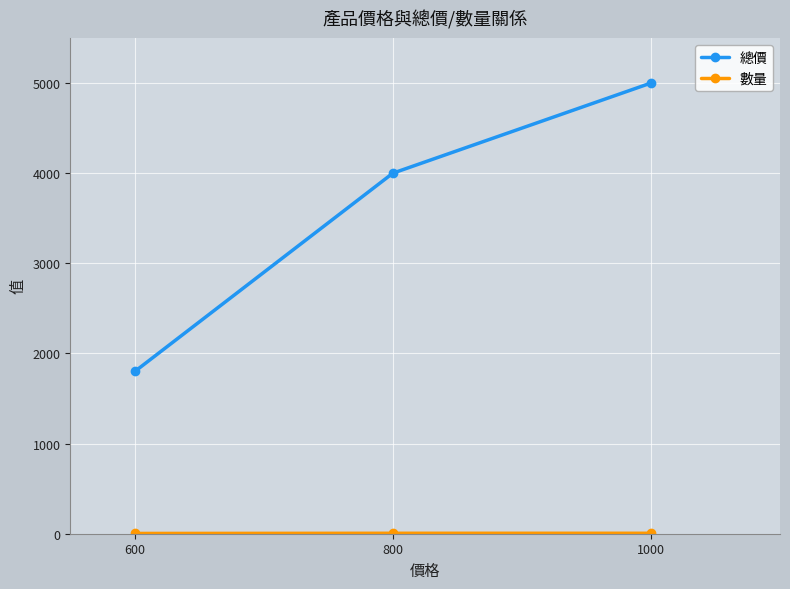

What is the value of the 數量 point at the 2nd from the left?

5